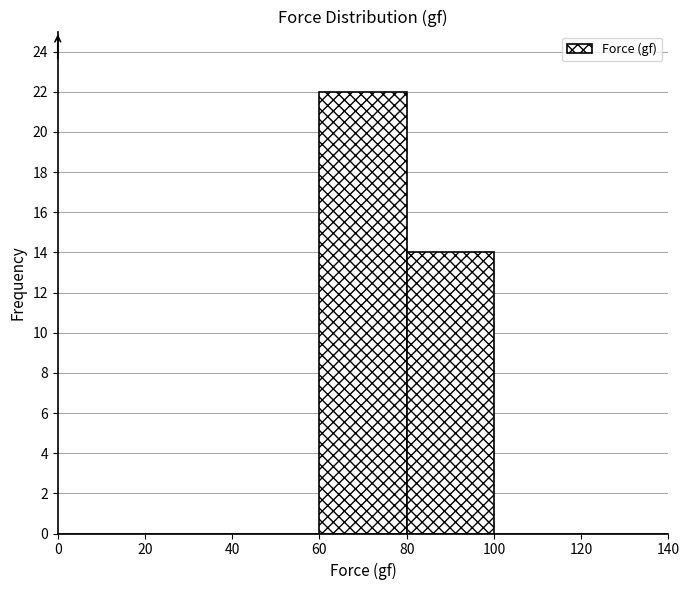

Reading left to right, transcribe this chart: for each bar, give the range it covers on the x-axis and its height. The values are not printed on the chart, so give them approximately, as read against the axis.

0 to 20: 0
20 to 40: 0
40 to 60: 0
60 to 80: 22
80 to 100: 14
100 to 120: 0
120 to 140: 0